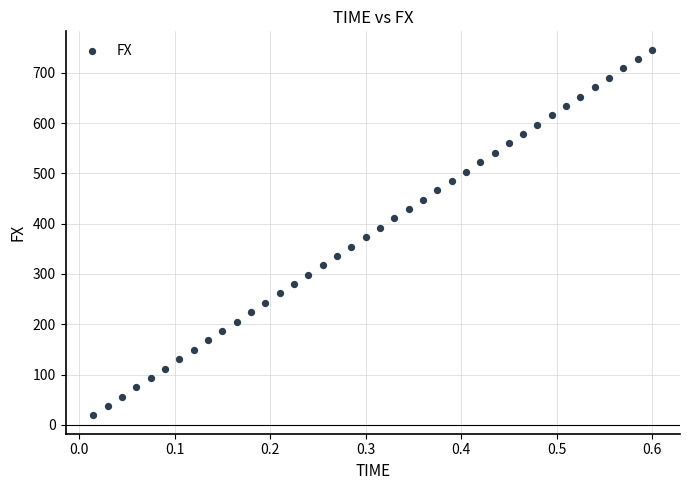

What is the range of Y values (max minus min)?

727.4